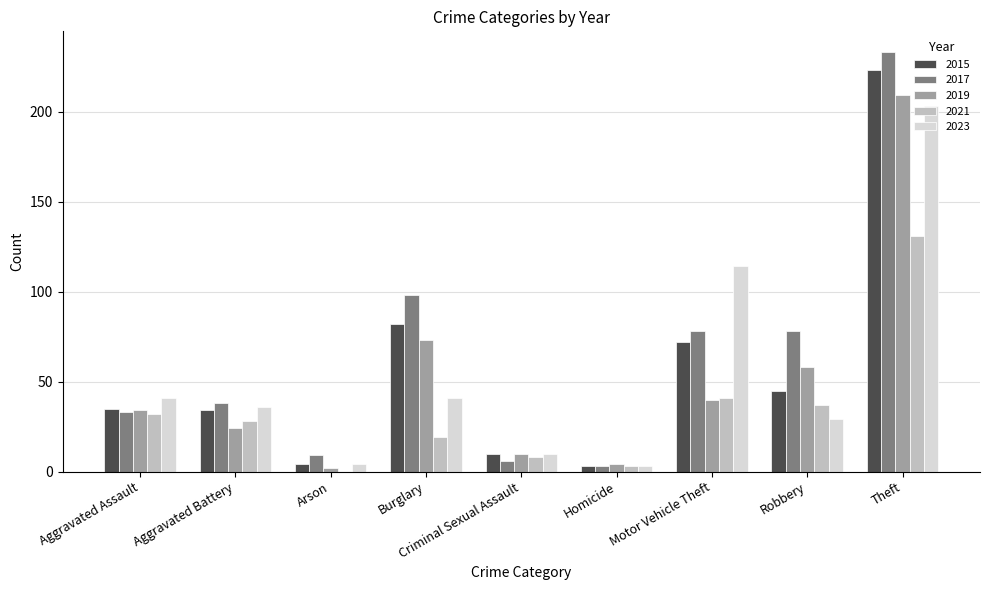

At which category does the chart reach its peak across all series?

Theft